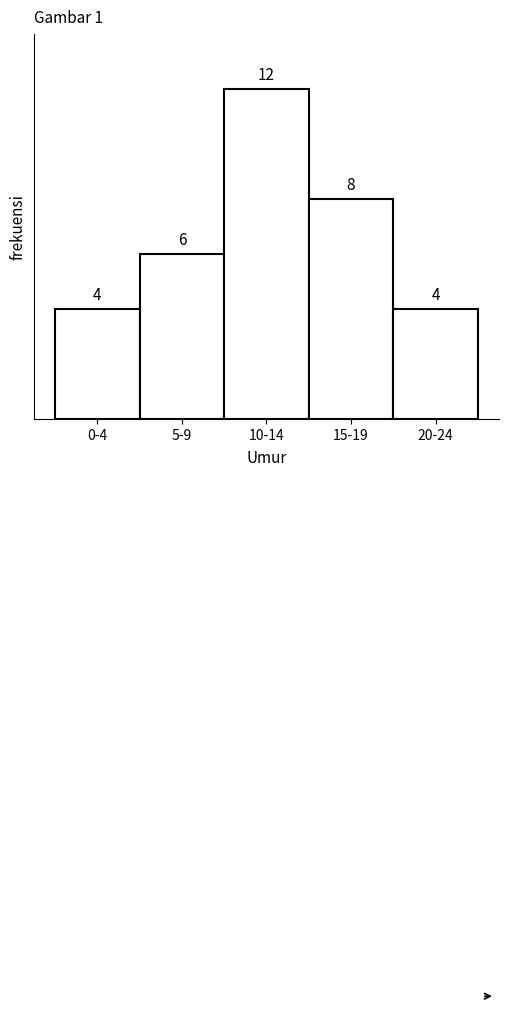

Reading right to left, what are all the values shown in this chart?

4	8	12	6	4